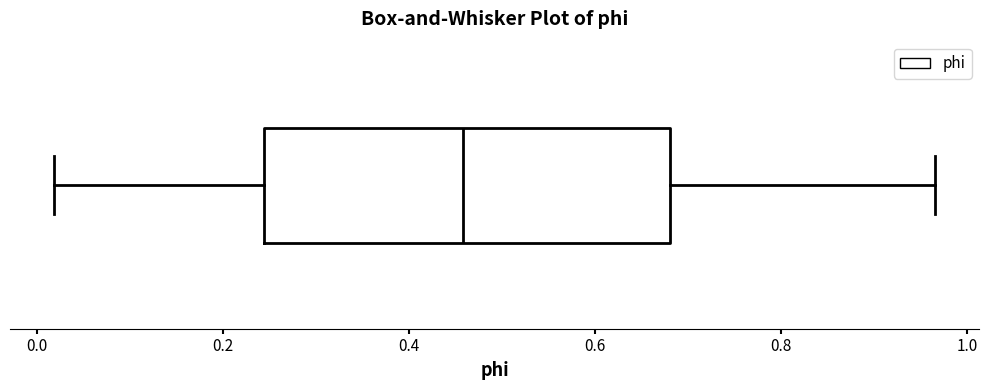

Where does the median line of the box sit on the x-axis? The values are not printed on the chart, so give them approximately, as read against the axis.

0.46